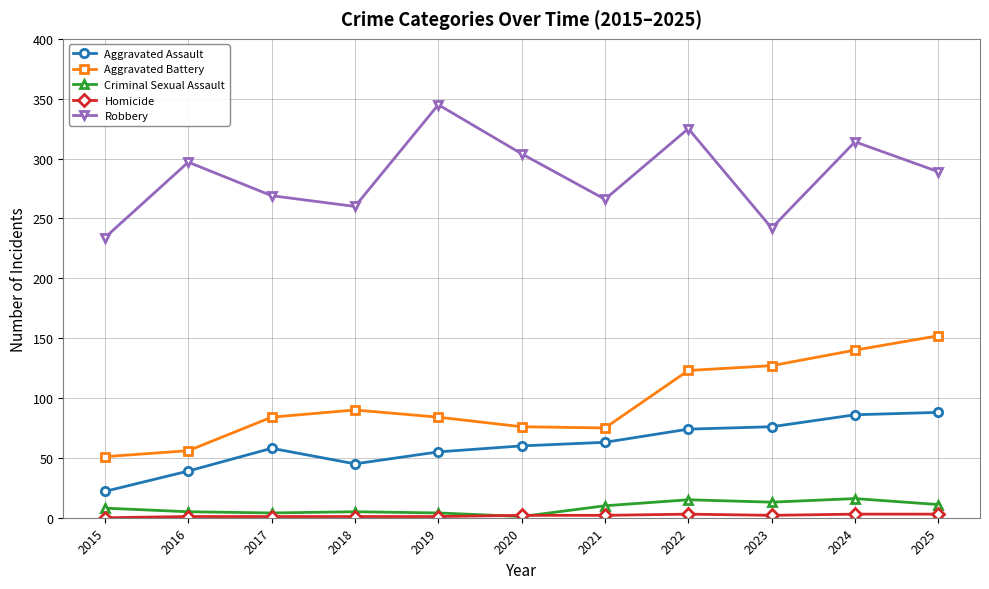

In Robbery, how many points are lower than both neighbors (excluding endpoints)?

3